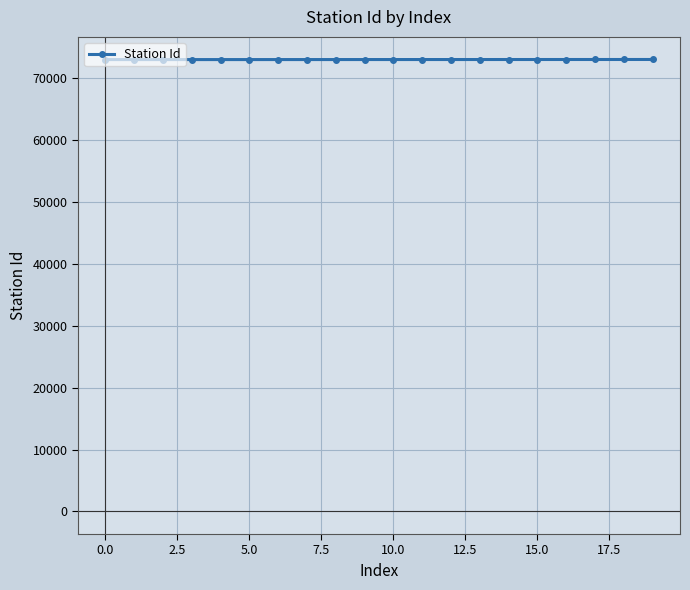

How many categories are shown in the chart?

20